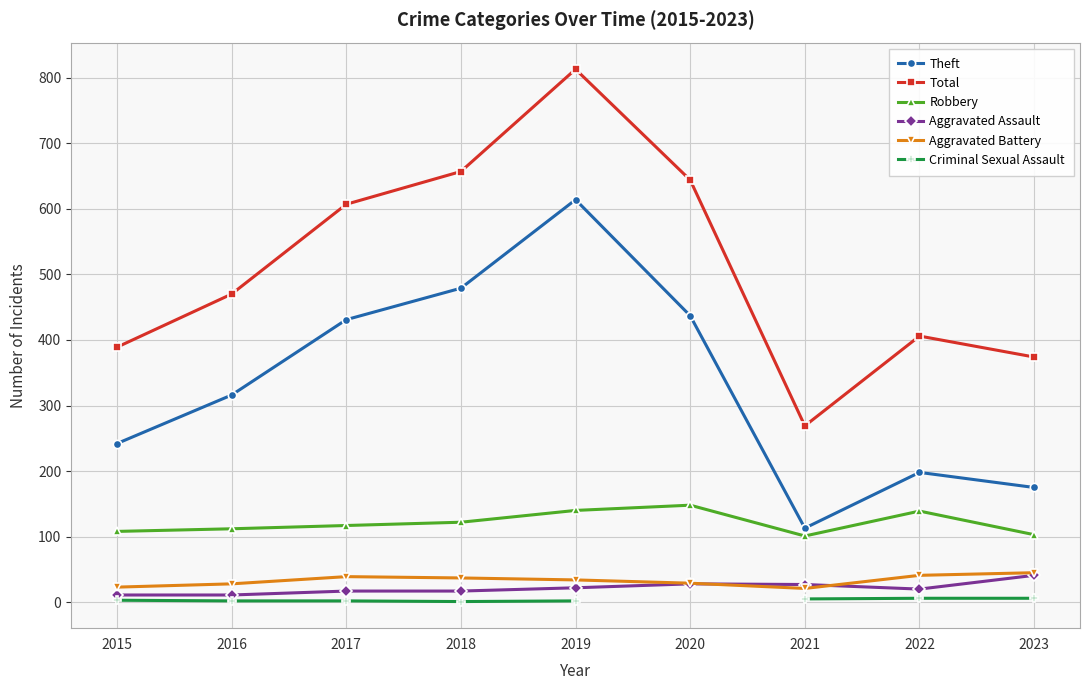

Which label corresponds to the smallest value in the chart?

2018